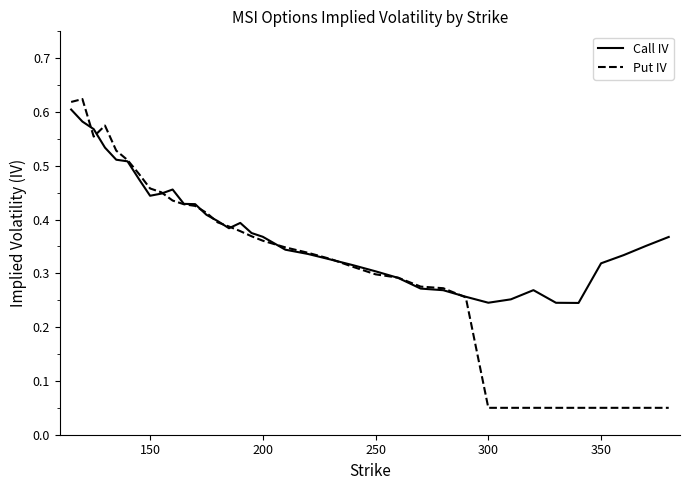

Rank the series by their average value, from lowest to highest.

Put IV, Call IV